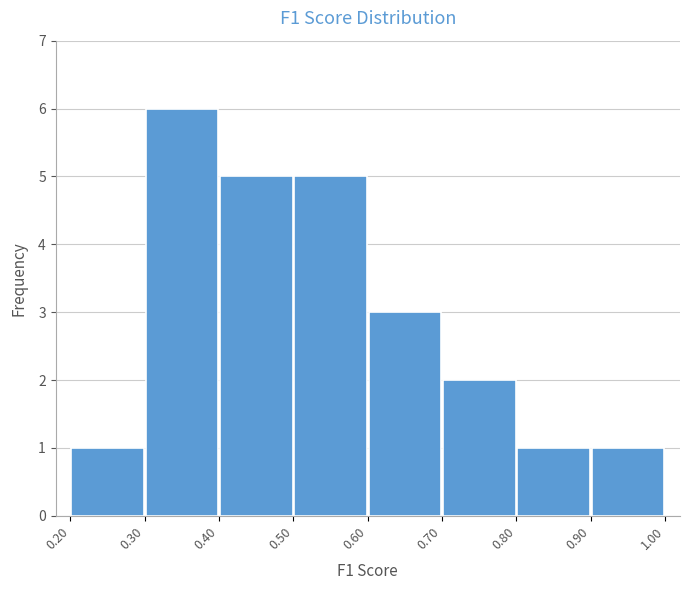

Reading left to right, list every bar in this chart as the range it spans on the x-axis followed by its height. The values are not printed on the chart, so give them approximately, as read against the axis.

0.20 to 0.30: 1
0.30 to 0.40: 6
0.40 to 0.50: 5
0.50 to 0.60: 5
0.60 to 0.70: 3
0.70 to 0.80: 2
0.80 to 0.90: 1
0.90 to 1.00: 1